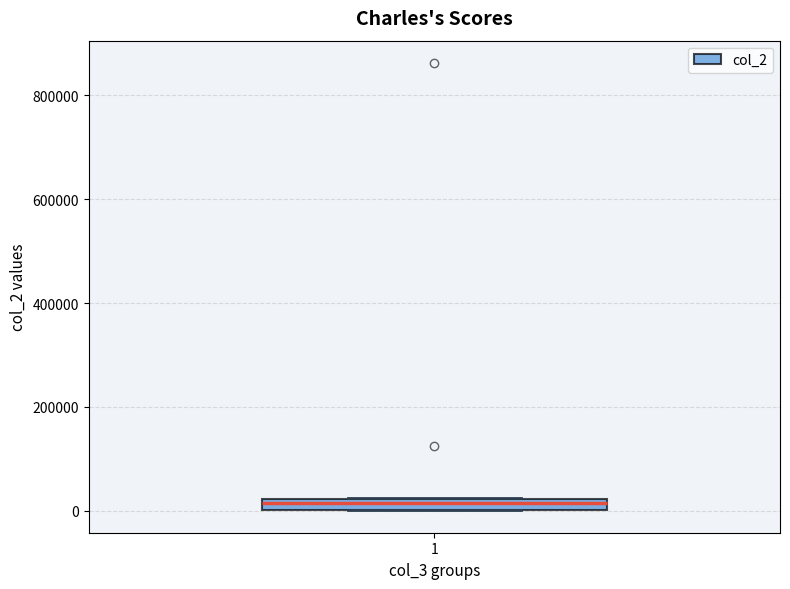

Where is the upper edge of the box at x = 1 on the y-axis? The values are not printed on the chart, so give them approximately, as read against the axis.

20000